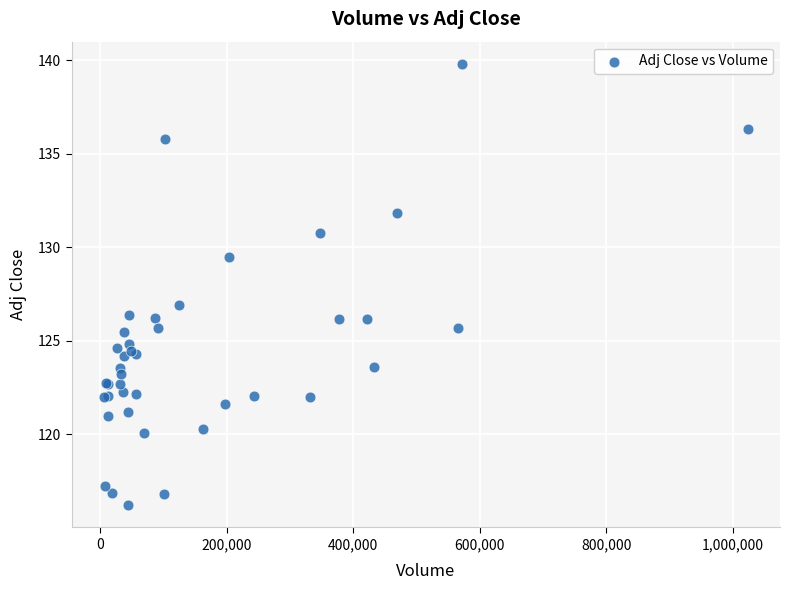

What Y value in the scatter plot is closest to 128?

126.9